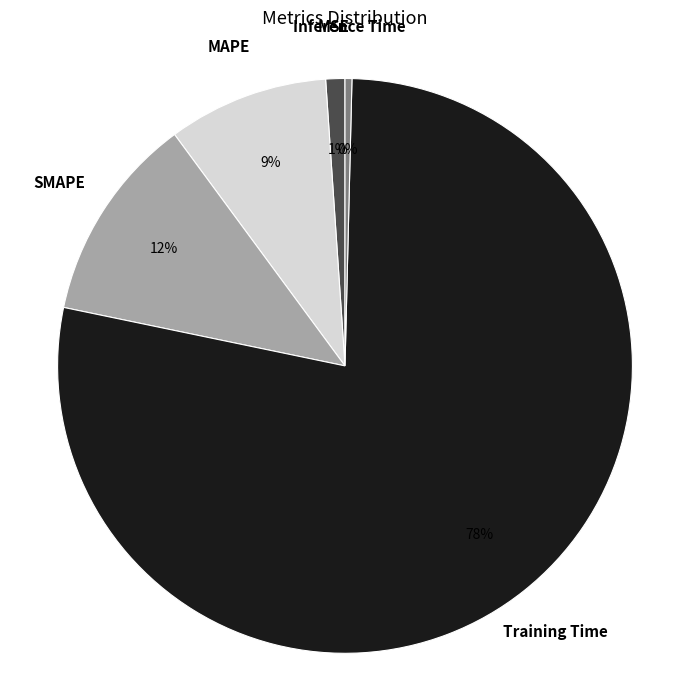

To the nearest percent, what is the average slice percentage?

20%